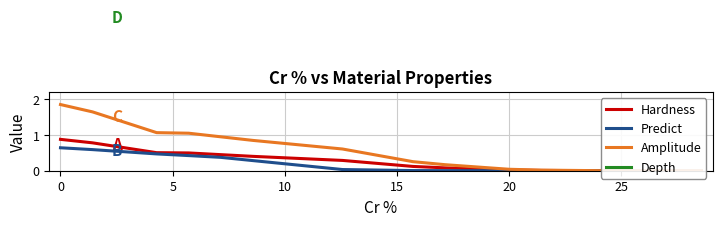

How many data points in Amplitude are above 0?

11